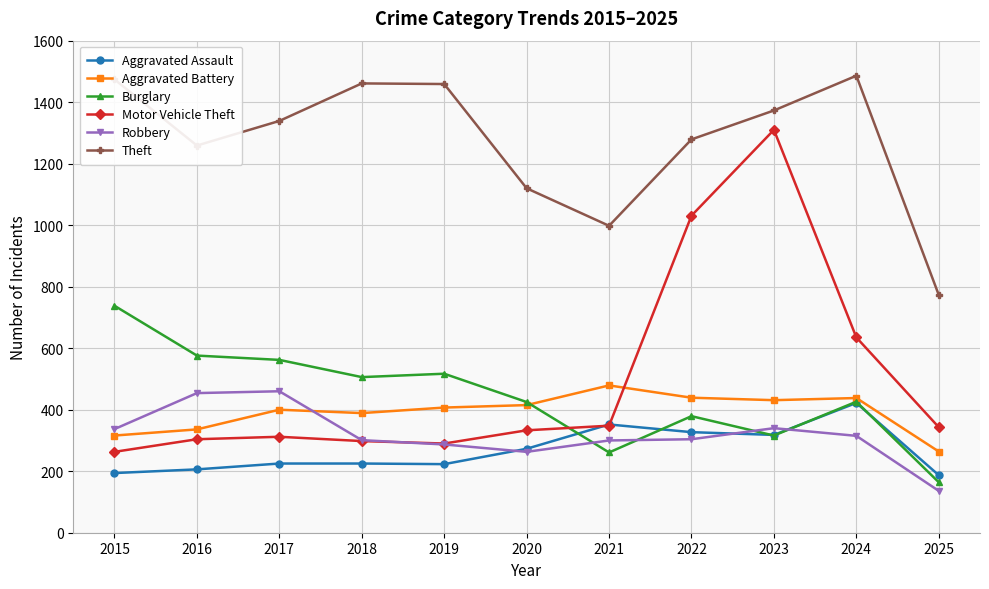

Count the number of data series in this chart.

6